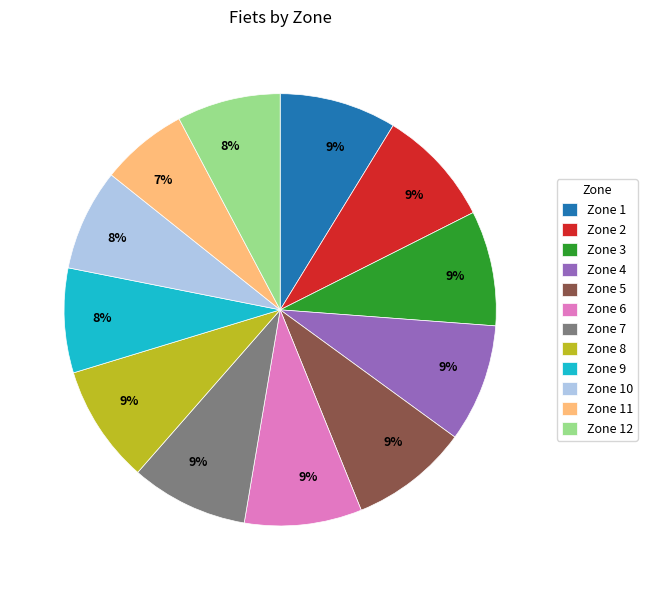

True or false: Zone 11 accounts for 7% of the total.

True